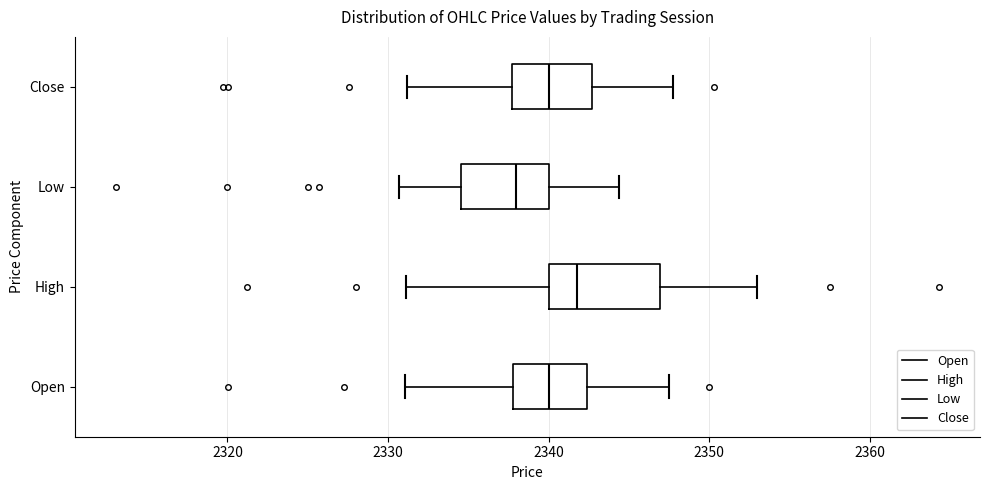

Comparing the boxes themselves (not the whiskers), which one is the widest?

High